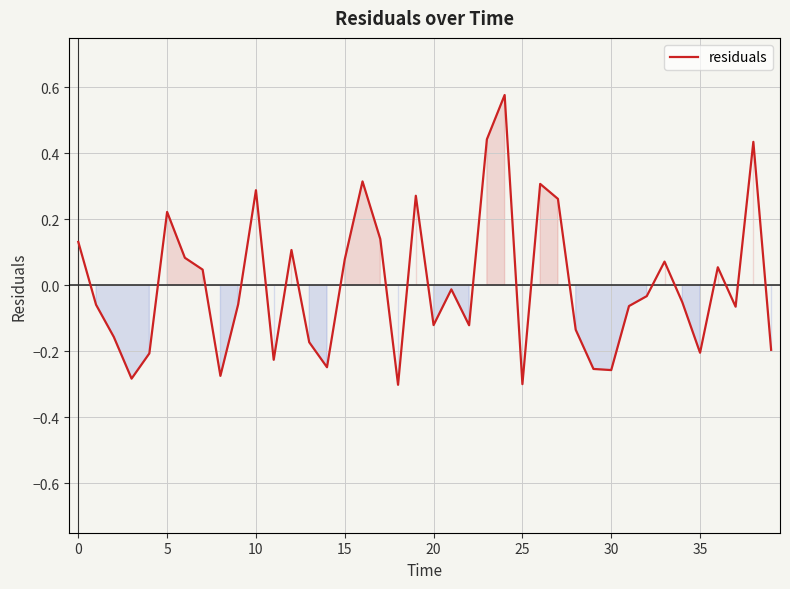

What is the difference between the maximum and minimum values?

0.9